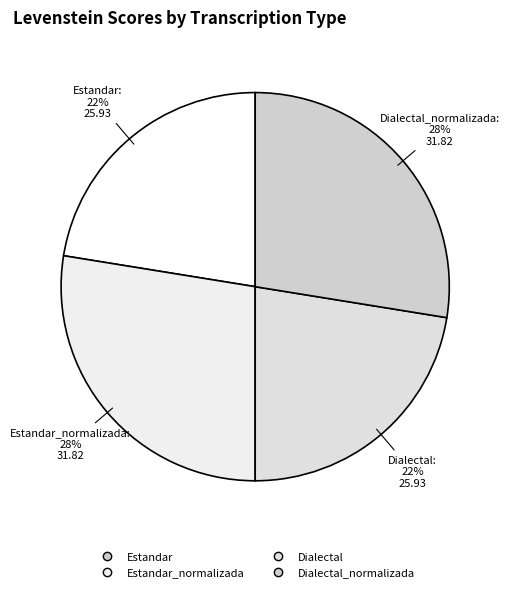

How many slices are in this pie chart?

4